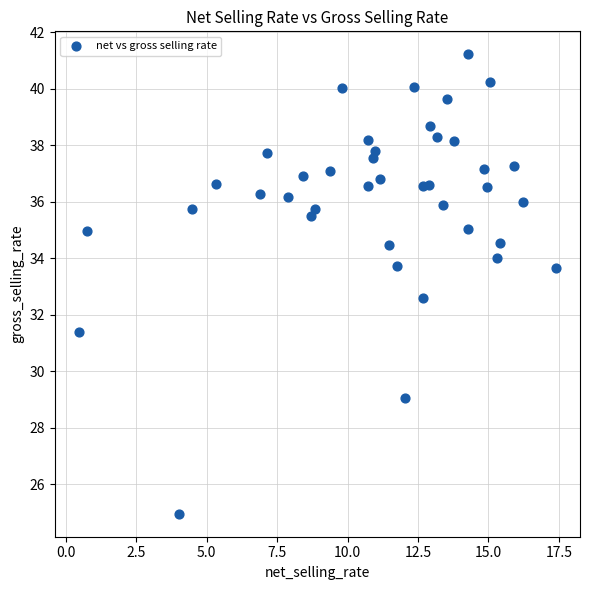

What Y value in the scatter plot is closest to 33?

32.6